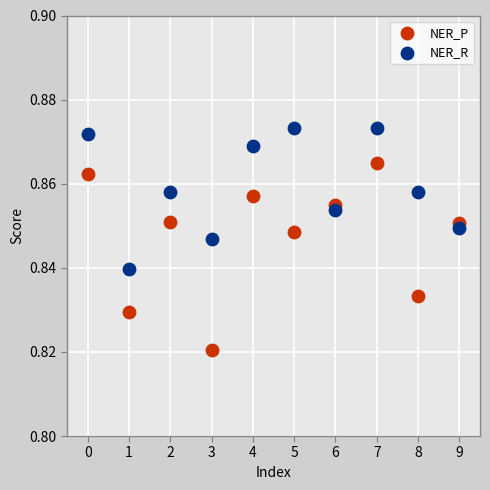

Which series reaches the minimum Y coordinate?

NER_P